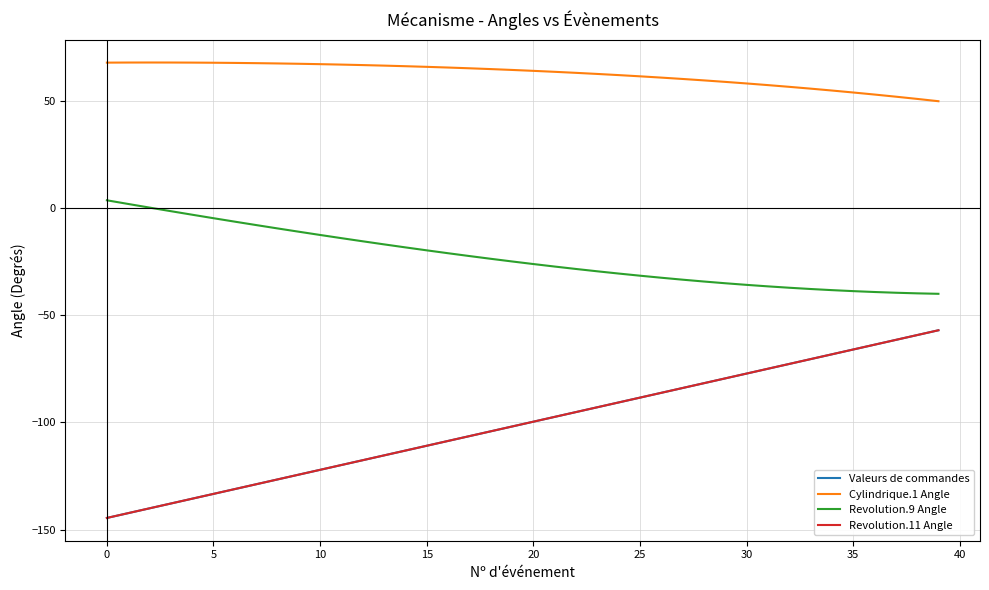

True or false: Valeurs de commandes and Revolution.11 Angle intersect in this chart.

False